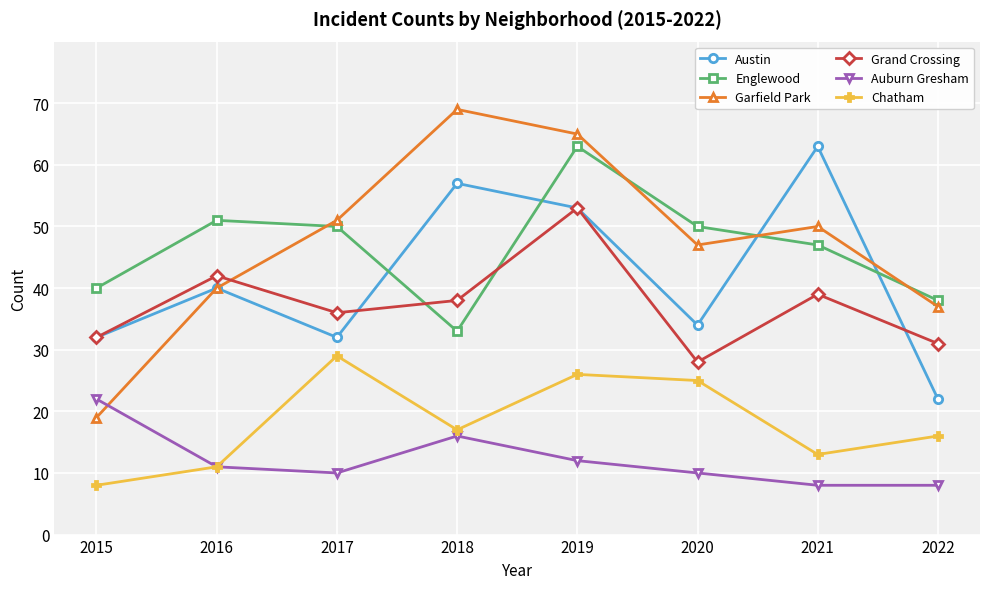

The Englewood series shows 51 at 2016. True or false?

True